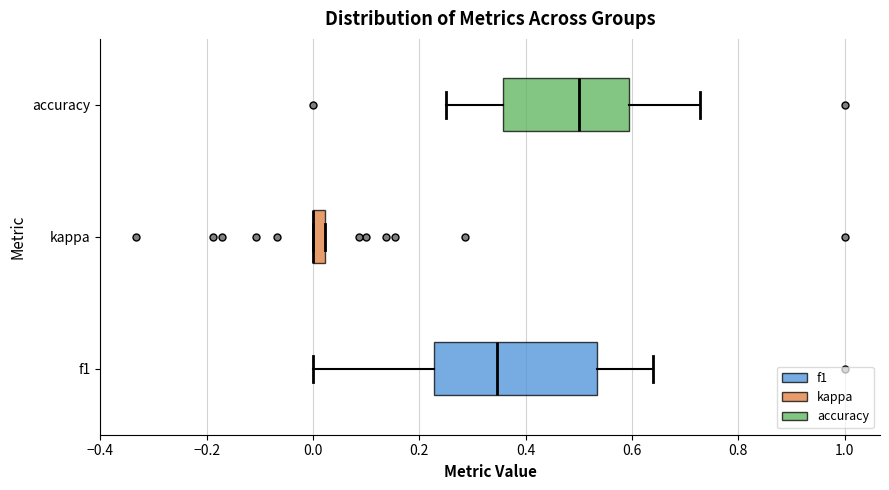

Where does the left whisker of the box for f1 end on the x-axis? The values are not printed on the chart, so give them approximately, as read against the axis.

0.00